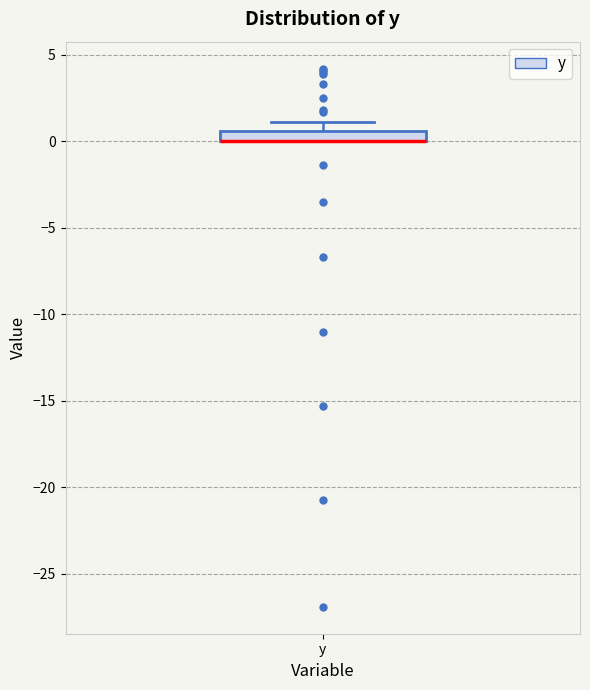

Where does the upper whisker of the box for y end on the y-axis? The values are not printed on the chart, so give them approximately, as read against the axis.

1.0